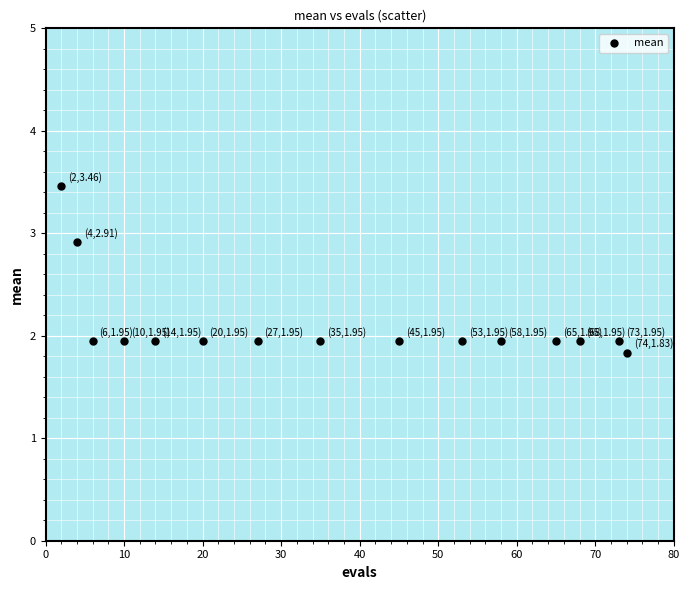

What is the range of X values (max minus min)?

72.0